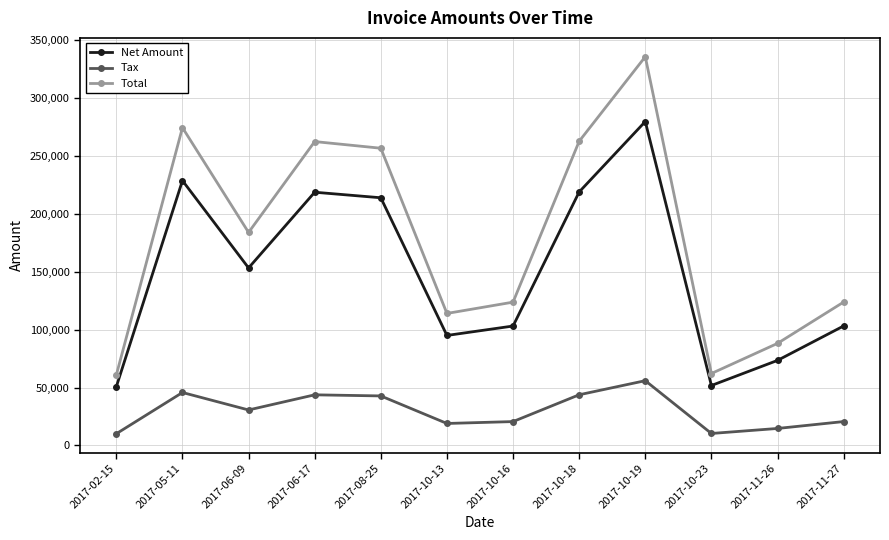

Rank the series by their average value, from highest to lowest.

Total, Net Amount, Tax